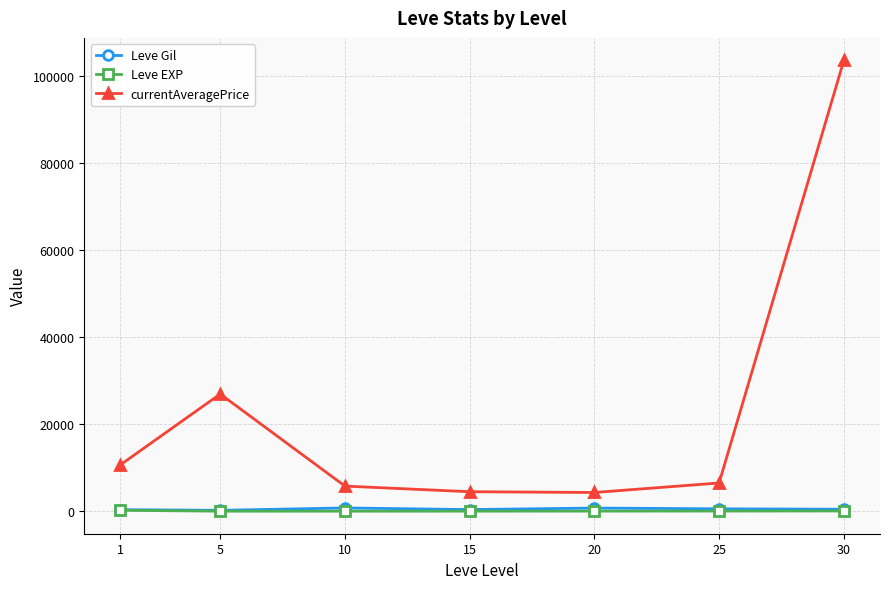

The value of currentAveragePrice at 25 is 9895.6. True or false?

False